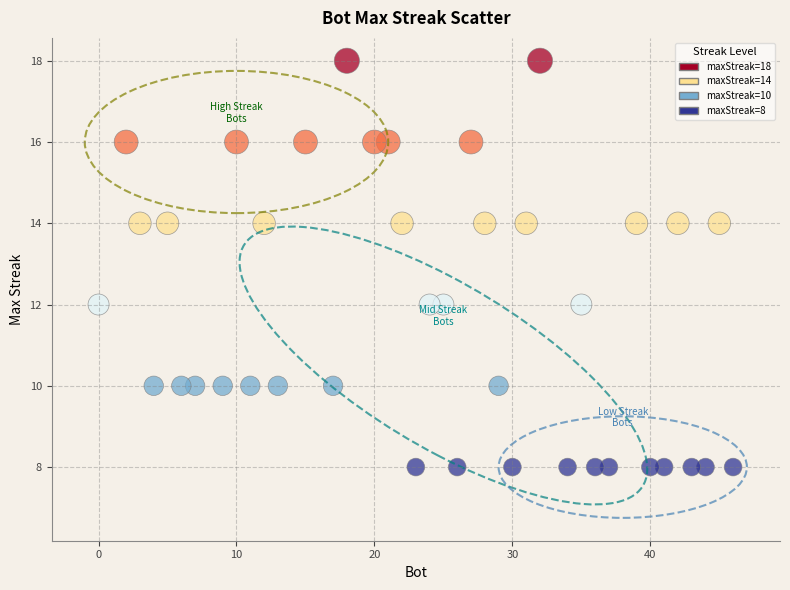

What is the range of X values (max minus min)?

46